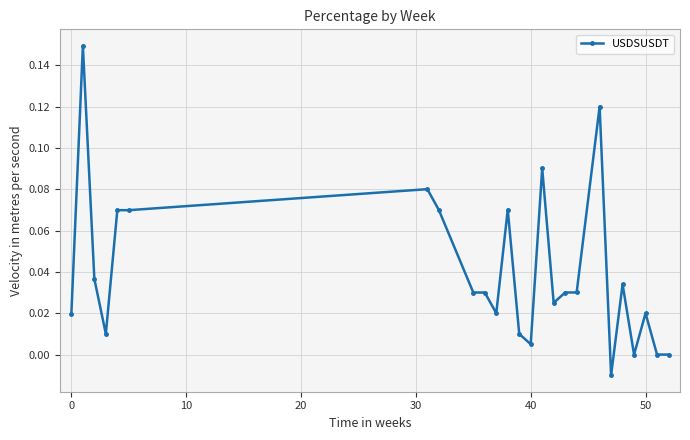

What is the sum of all values?

1.0